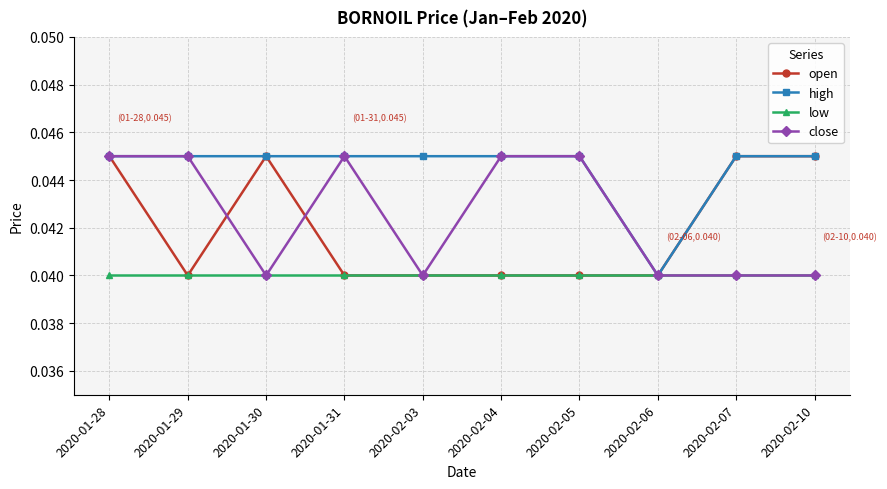

At how many categories does at least one series exceed 0?

10